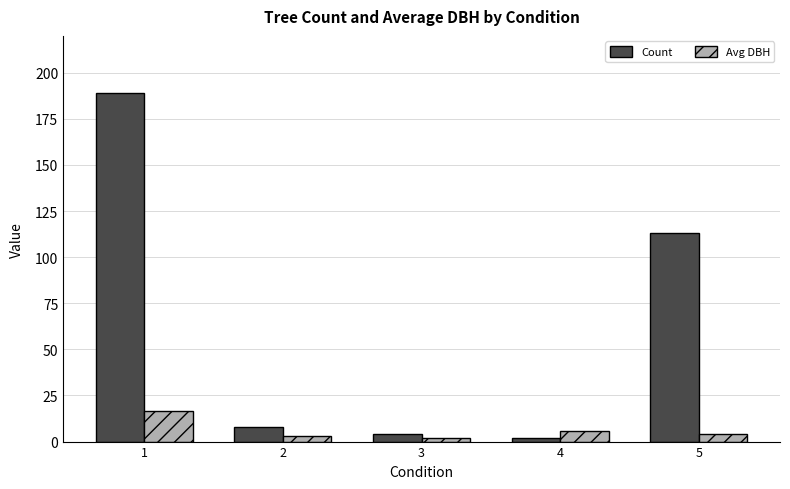

True or false: Avg DBH has a value of 4.2 at 5.

True